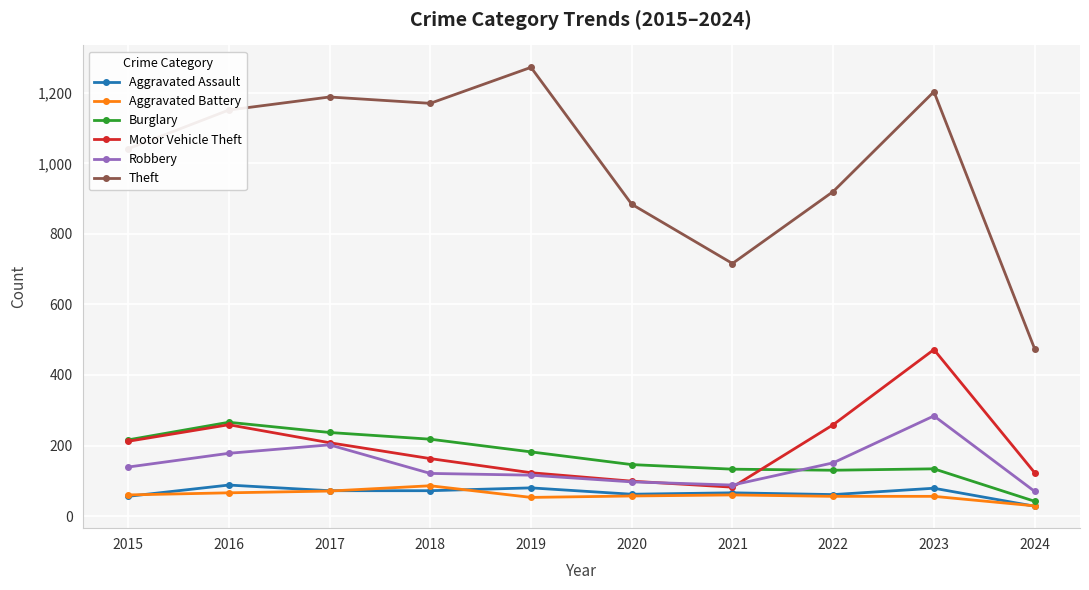

What is the value of the Robbery point at the 5th from the left?

116